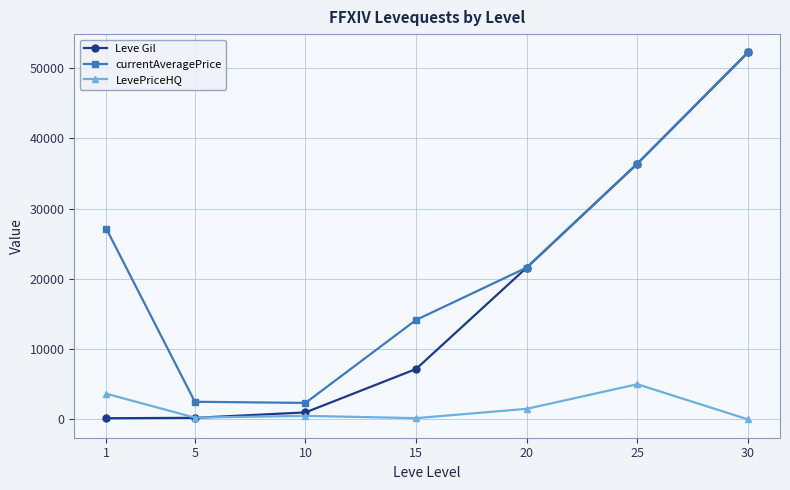

True or false: LevePriceHQ and currentAveragePrice cross at least once.

False